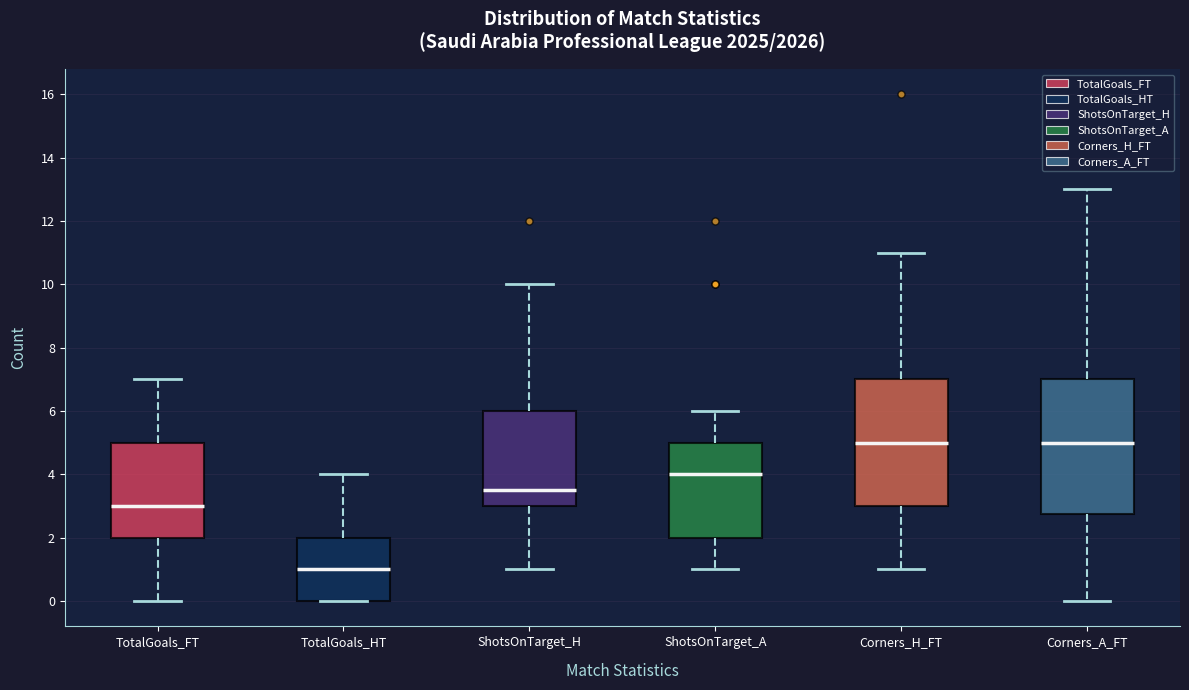

Comparing the boxes themselves (not the whiskers), which one is the tallest?

Corners_A_FT